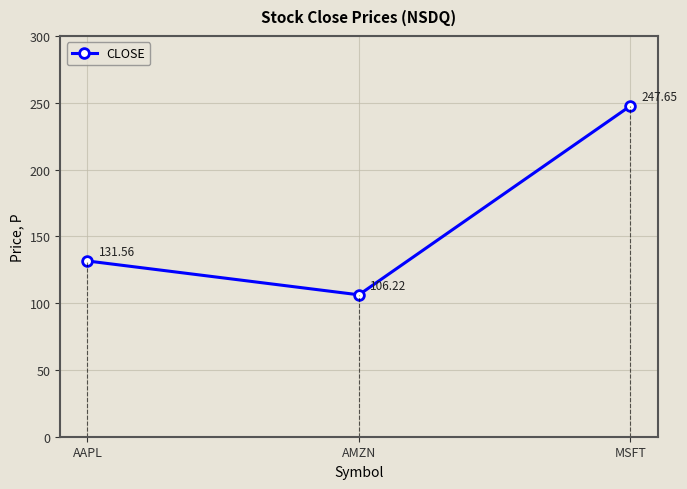

What is the average value?

161.8